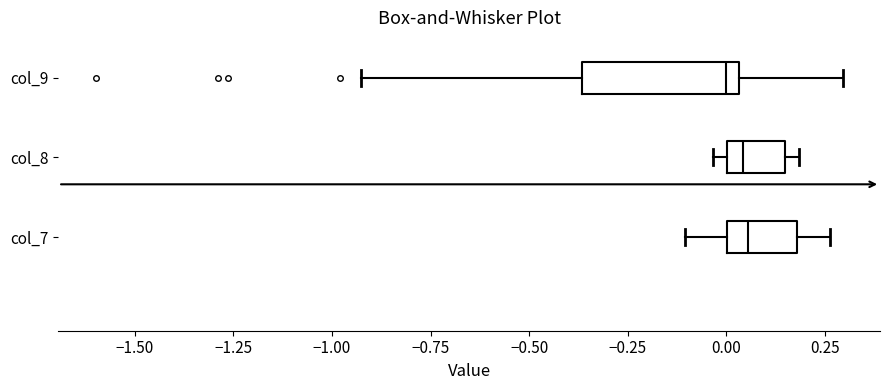

Which box is the widest, from its left edge to its right edge?

col_9